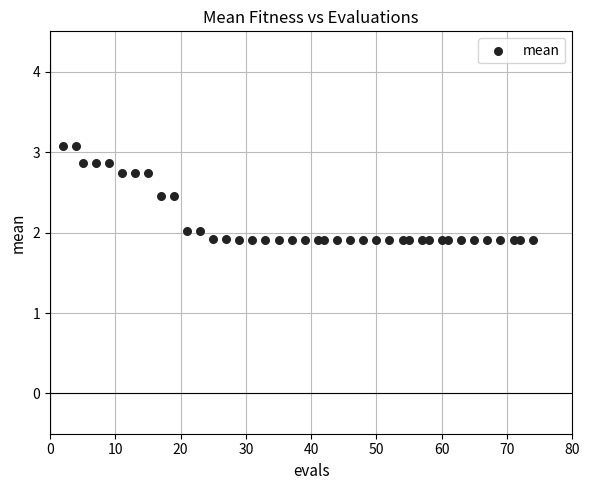

What is the range of X values (max minus min)?

72.0